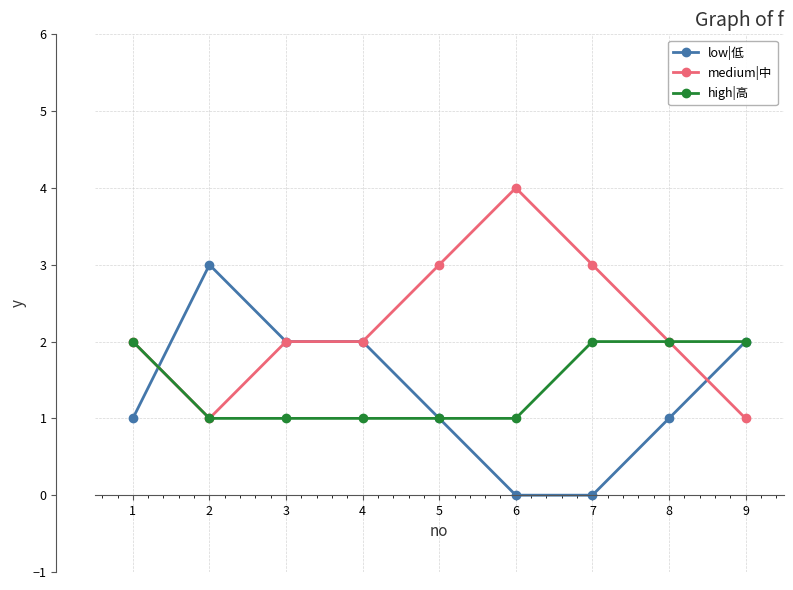

True or false: low|低 and medium|中 intersect in this chart.

True